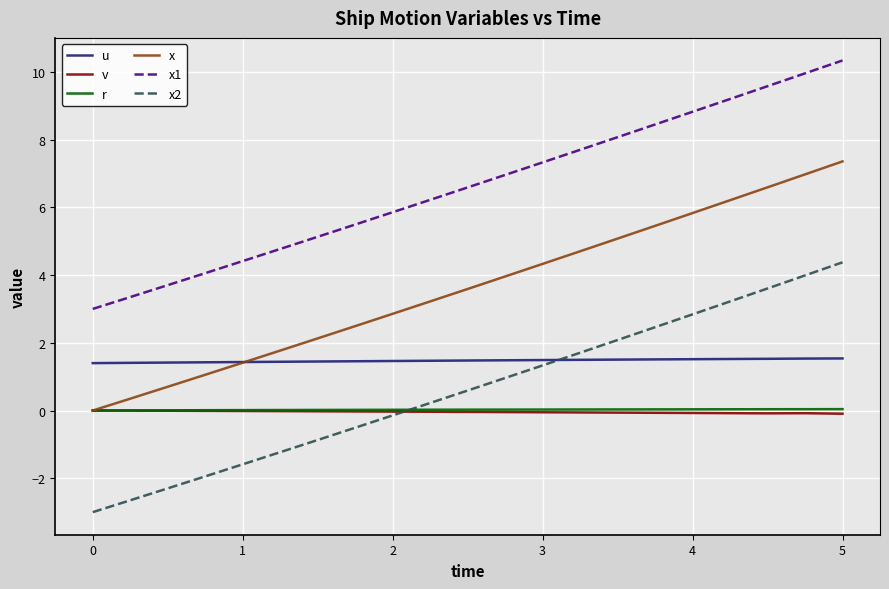

True or false: u and x1 cross at least once.

False